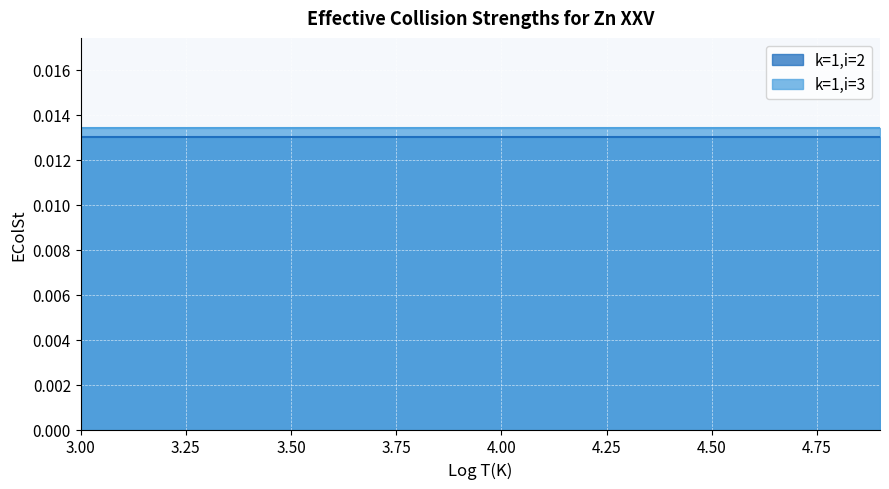

What are all the series names shown in the legend?

k=1,i=2, k=1,i=3